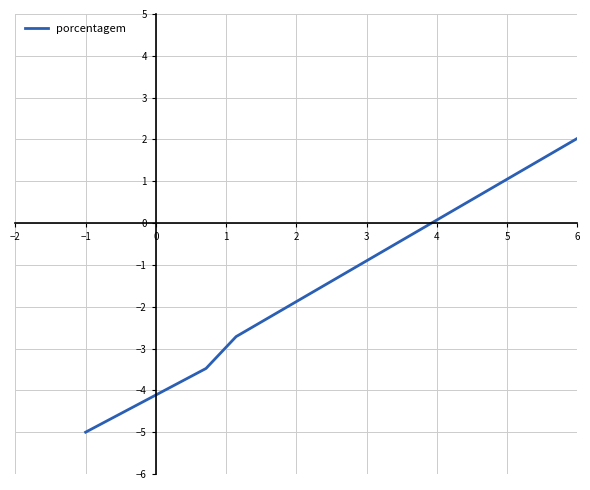

Does the chart display data point markers on the line(s)?

No